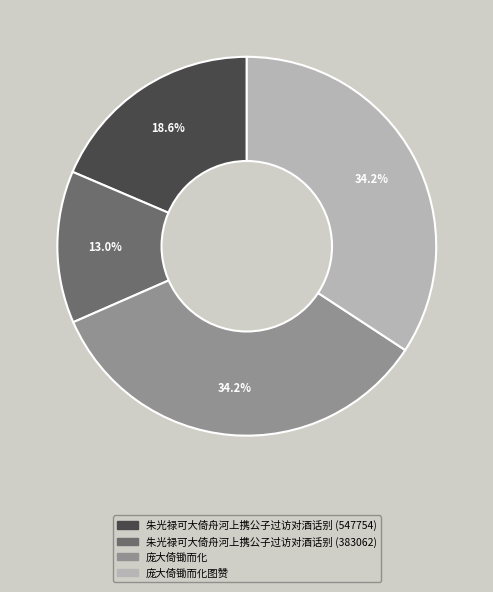

Is there any slice that represents more than half of the pie?

No